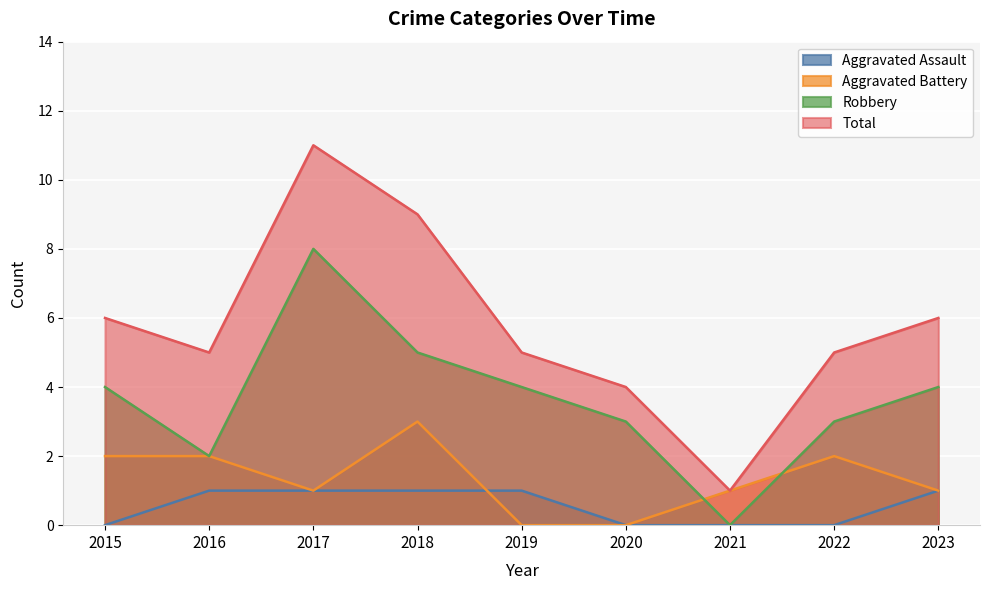

What are all the series names shown in the legend?

Aggravated Assault, Aggravated Battery, Robbery, Total